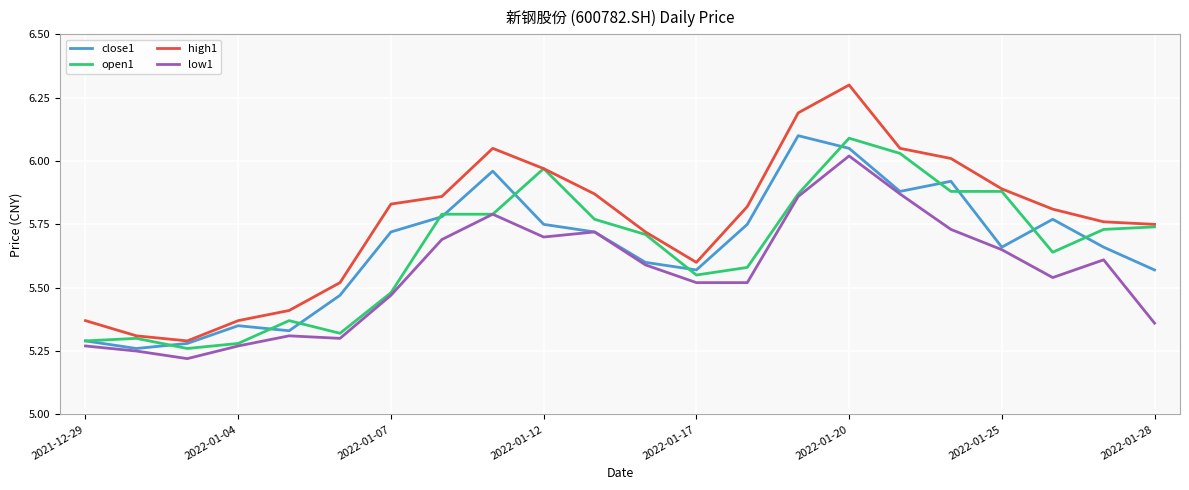

What is the greatest value displayed?

6.3